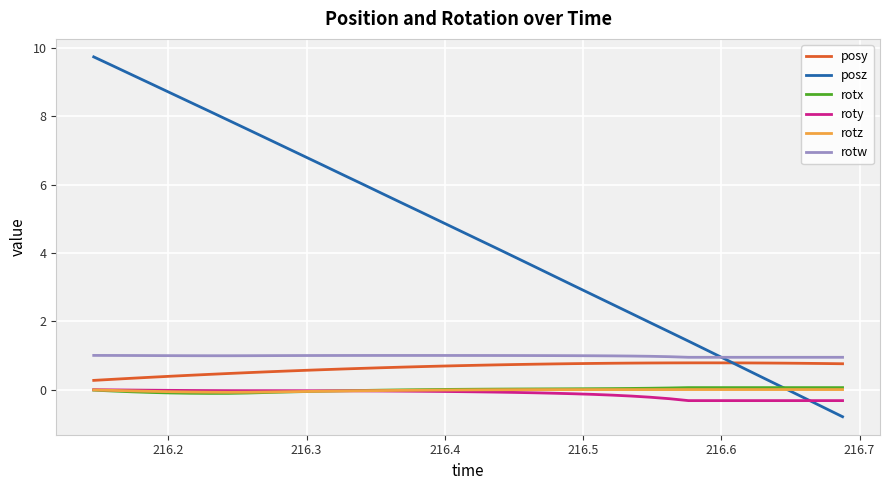

What is the difference between the second highest and second lowest values in the rotw series?

0.1